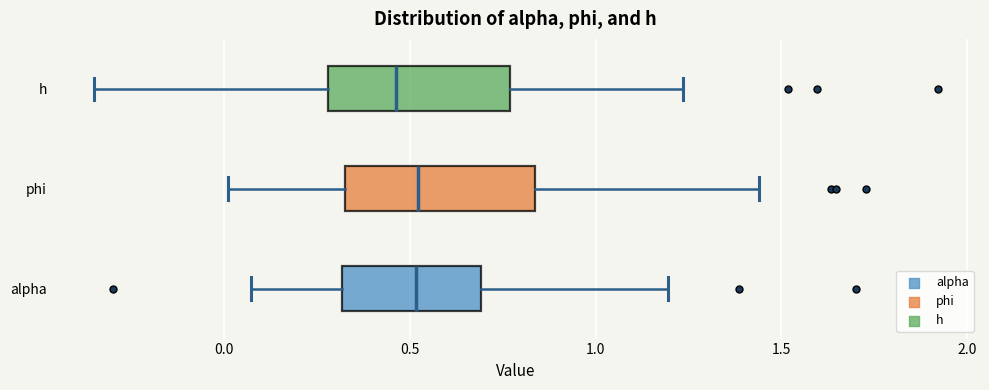

Reading bottom to top, read every box against the x-axis: the position of its median line, the range the box covers, and the ends of its whiskers. The values are not printed on the chart, so give them approximately, as read against the axis.

alpha: median 0.50, box 0.30 to 0.70, whiskers 0.05 to 1.20
phi: median 0.50, box 0.35 to 0.85, whiskers 0.00 to 1.45
h: median 0.45, box 0.30 to 0.75, whiskers -0.35 to 1.25